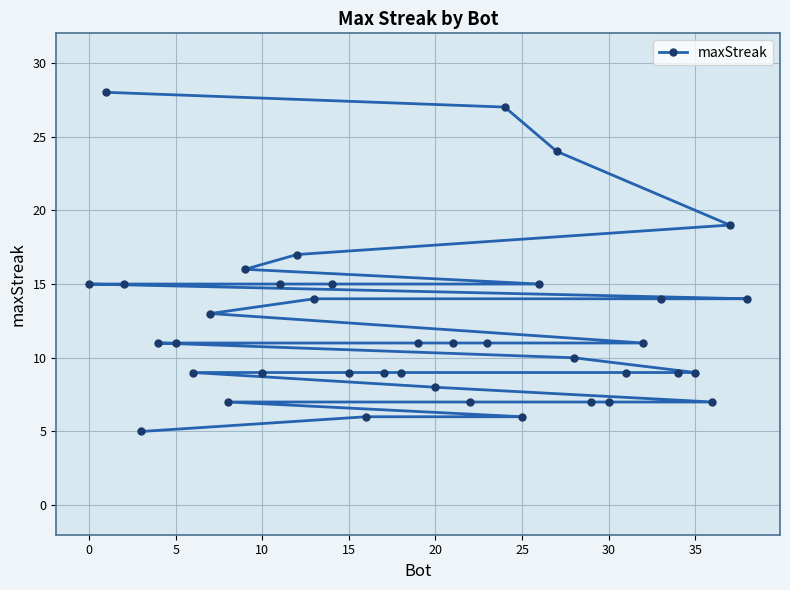

What is the maximum value shown in the chart?

28